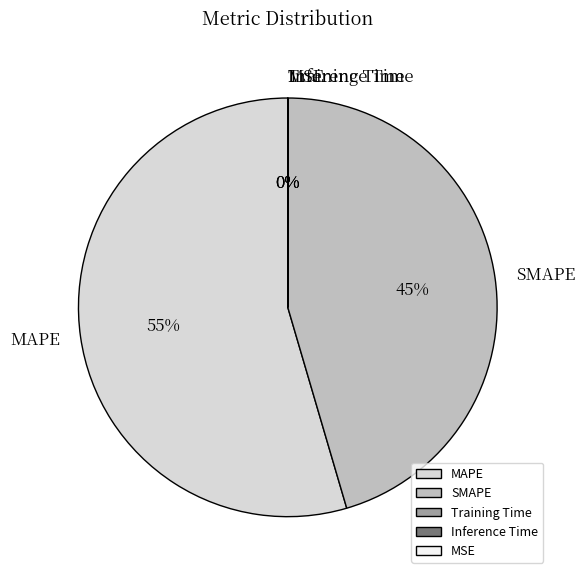

Which category has the biggest portion of the pie?

MAPE